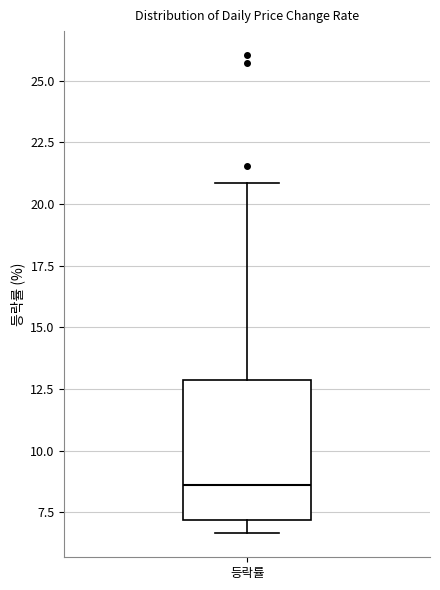

Transcribe this box plot: give where the median line is, the range the box spans, and where the two whiskers end, as read against the y-axis. The values are not printed on the chart, so give them approximately, as read against the axis.

median 8.5, box 7.0 to 13.0, whiskers 6.5 to 21.0